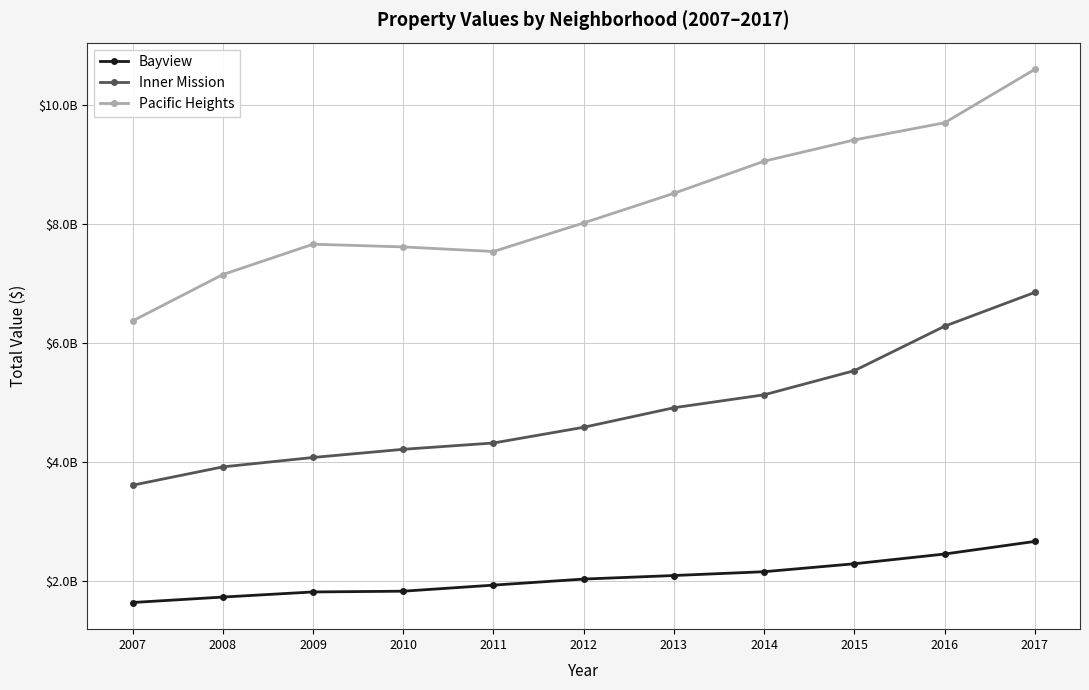

The value of Bayview at 2010 is 2926404683. True or false?

False